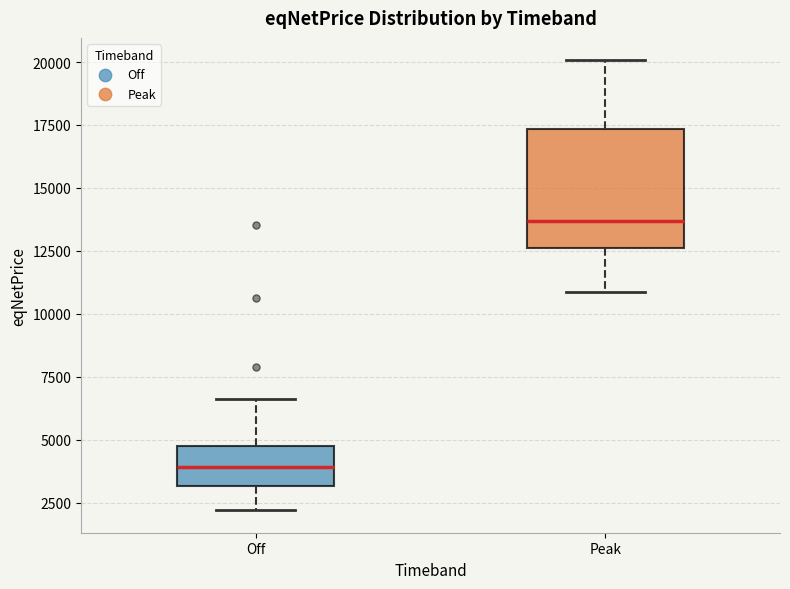

Reading left to right, transcribe this box plot: for each box, give where its median line is, the range the box spans, and where its two whiskers end, as read against the y-axis. The values are not printed on the chart, so give them approximately, as read against the axis.

Off: median 4000, box 3000 to 4500, whiskers 2000 to 6500
Peak: median 13500, box 12500 to 17500, whiskers 11000 to 20000